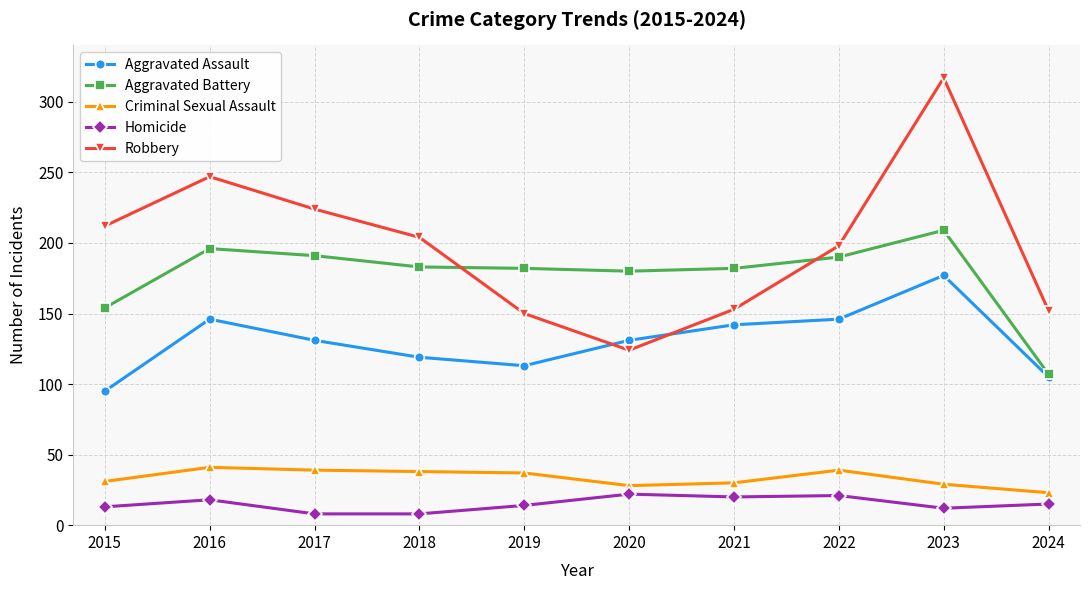

True or false: Robbery has more than 2 interior local peaks.

False